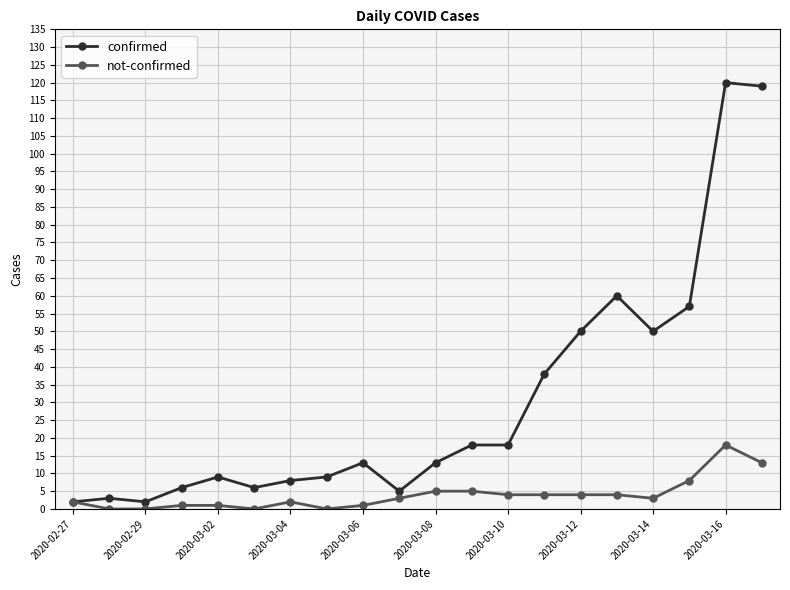

True or false: not-confirmed has more than 1 points higher than both neighbors.

True